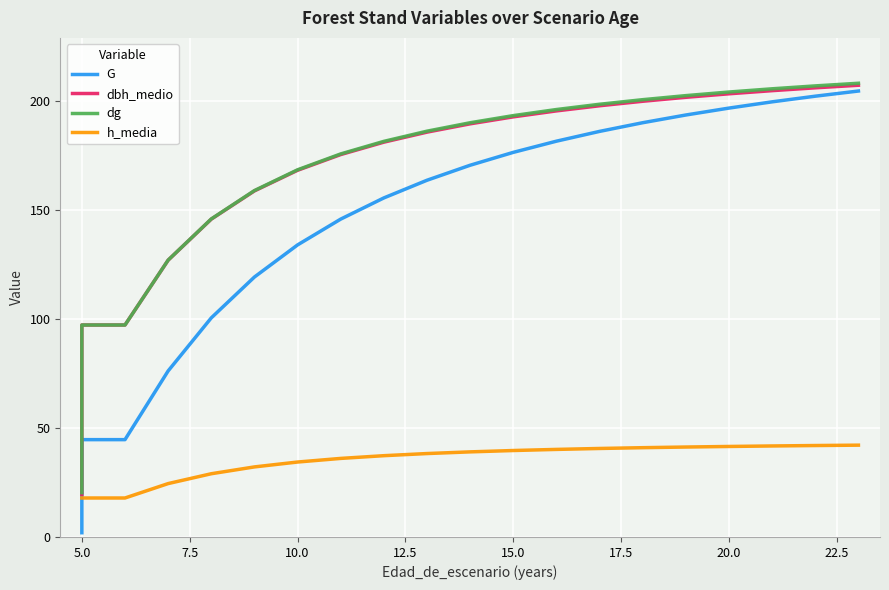

True or false: dbh_medio and dg intersect in this chart.

False